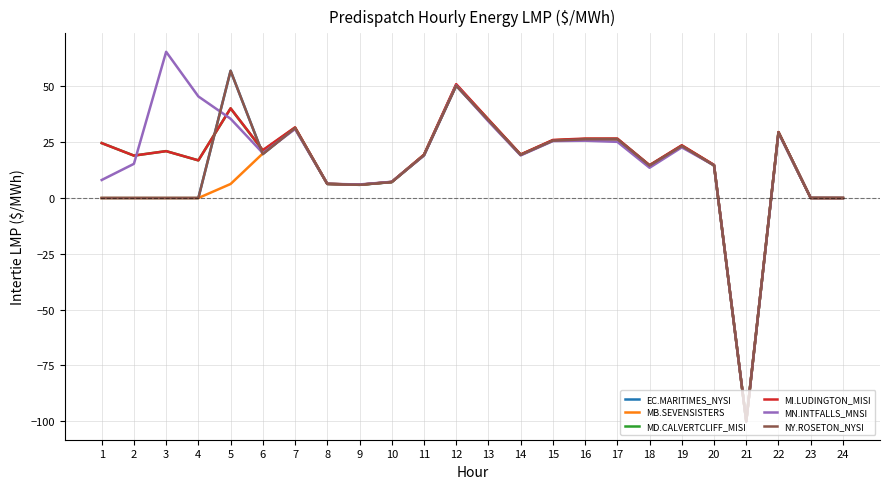

Is the value of MD.CALVERTCLIFF_MISI at 19 greater than the value of MB.SEVENSISTERS at 8?

Yes